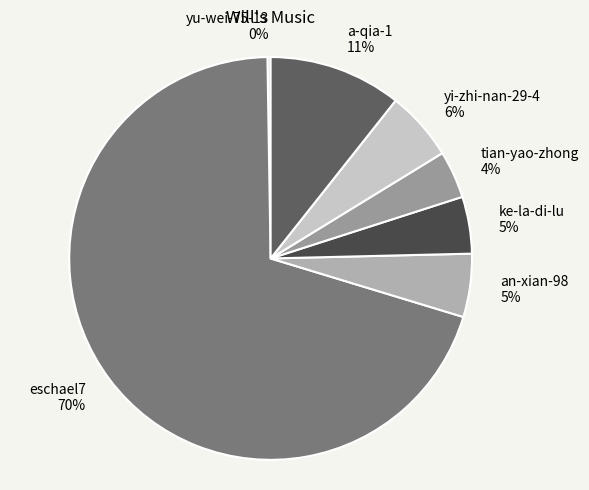

Which slice is the largest?

eschael7